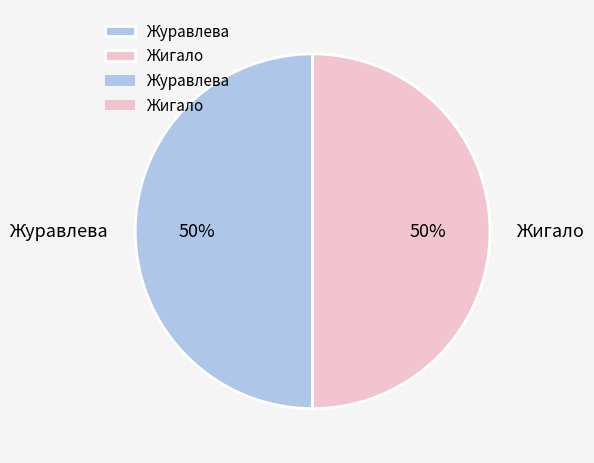

Is the sum of Жигало and Журавлева greater than half?

Yes